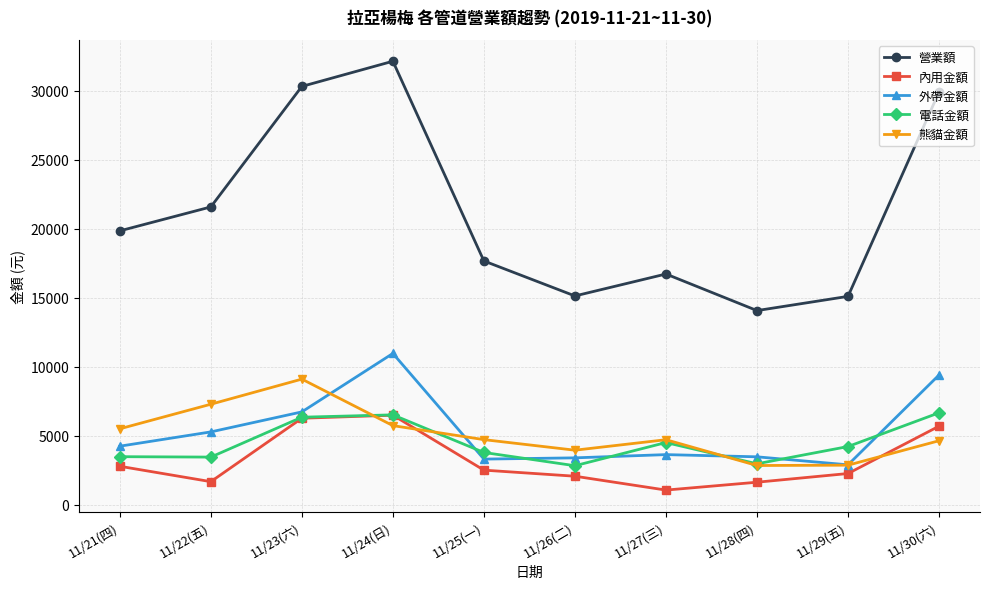

What is the sum of the 熊貓金額 values at 11/21(四) and 11/30(六)?

10125